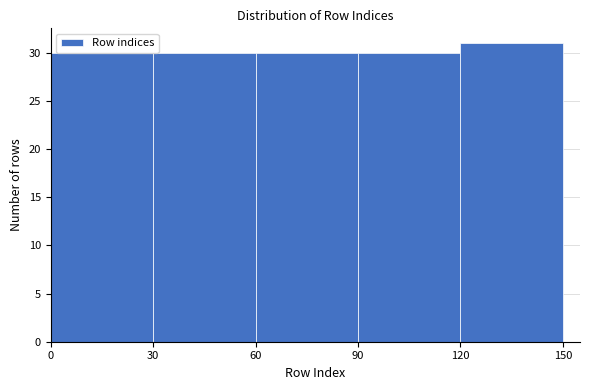

Over which range of the x-axis is the bar tallest?

120 to 150